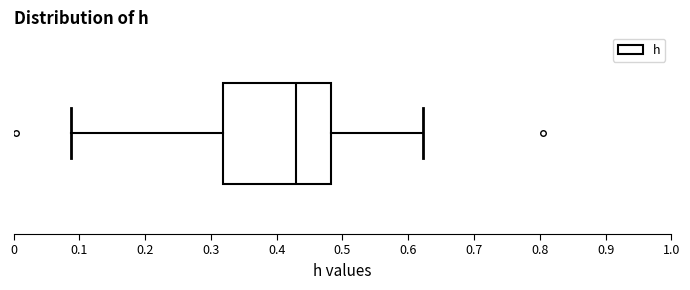

Read this box plot against the x-axis: the position of the median line, the range covered by the box, and the ends of both whiskers. The values are not printed on the chart, so give them approximately, as read against the axis.

median 0.43, box 0.32 to 0.48, whiskers 0.09 to 0.62